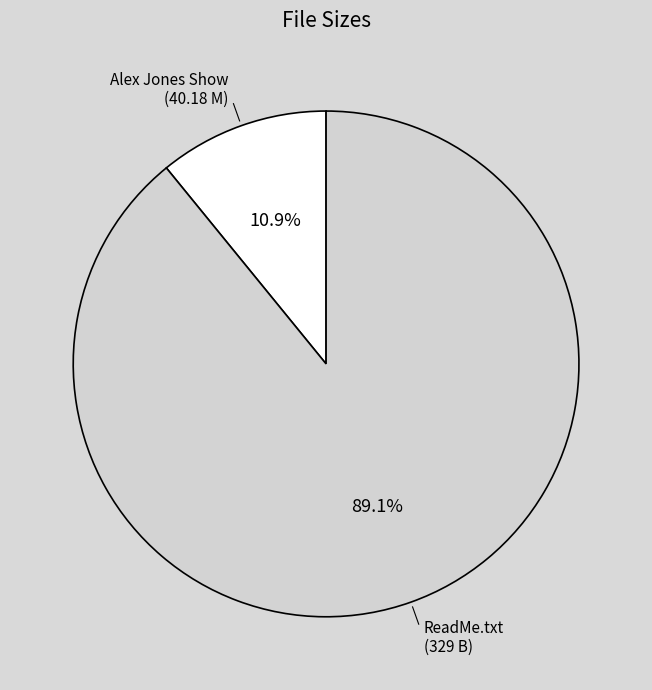

Which slice is the largest?

ReadMe.txt (329 B)